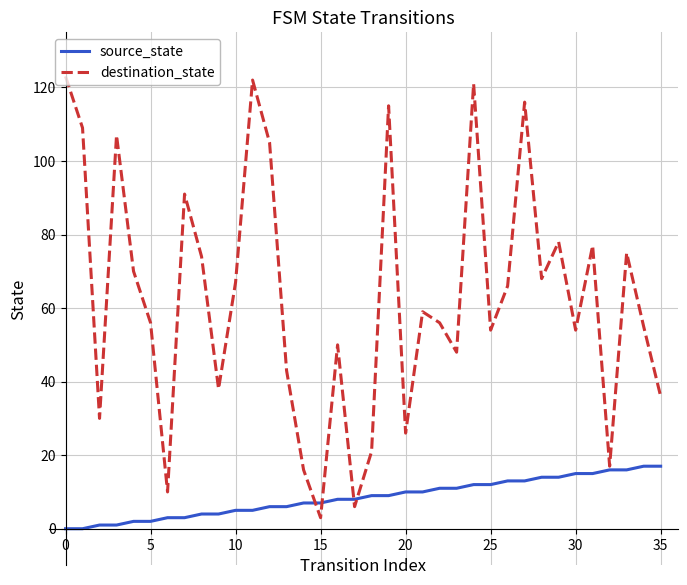

Which series has the widest spread of values?

destination_state